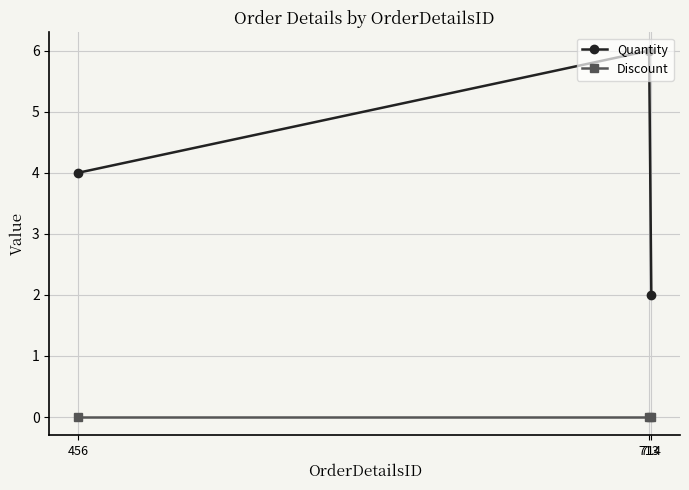

Which series changed the most between 456 and 713?

Quantity